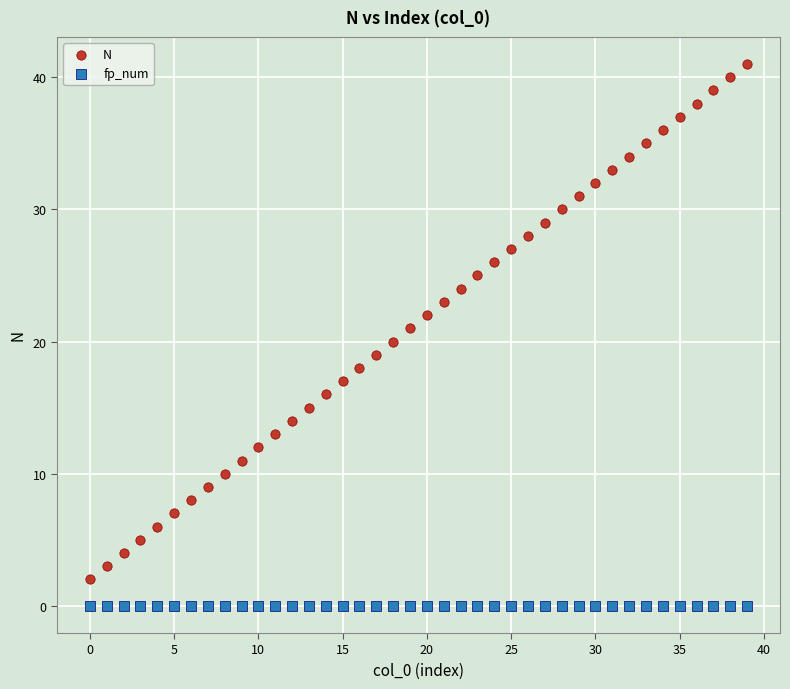

Which series reaches the minimum Y coordinate?

fp_num